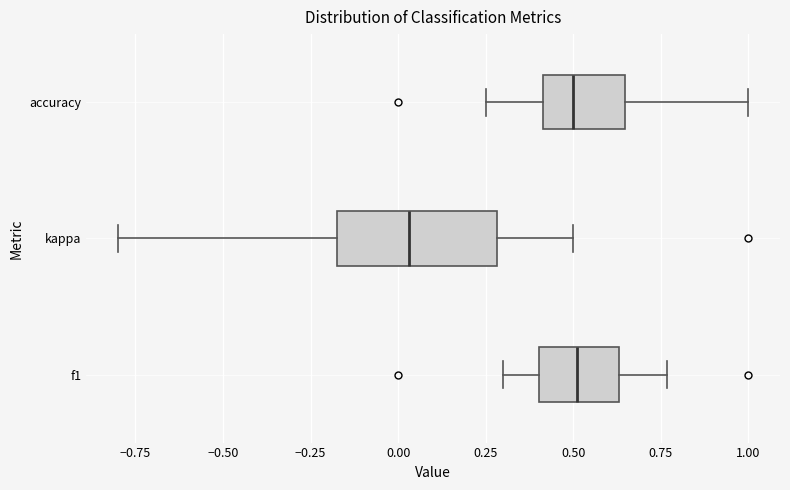

Which box has the furthest to the left median line?

kappa